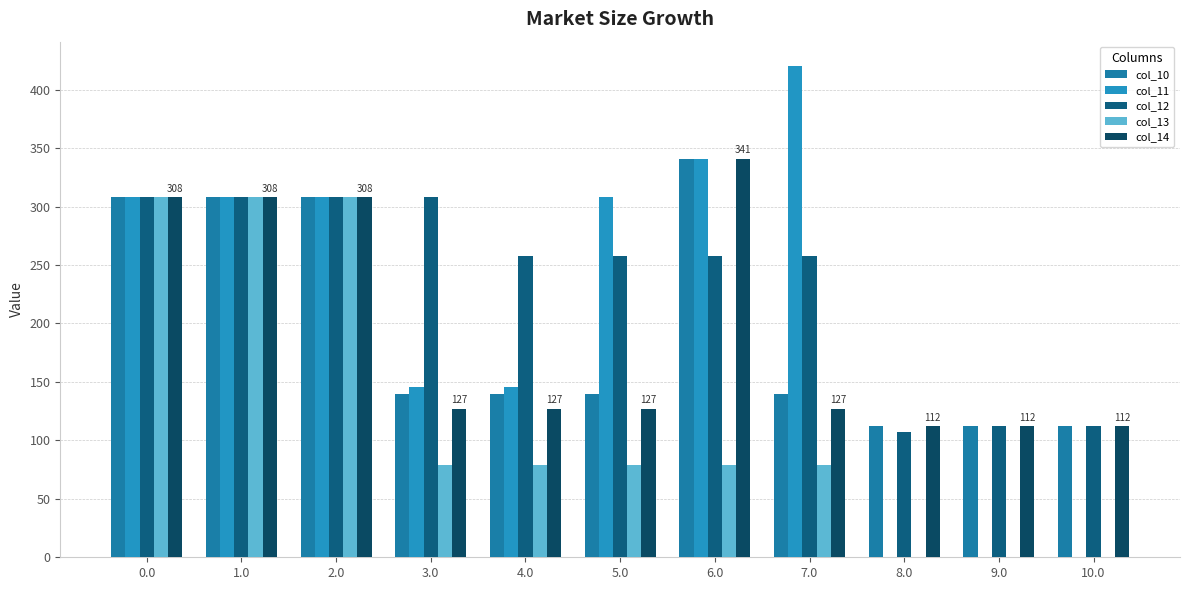

Reading left to right, transcribe all the data shown in this chart.

col_10: 308.0	308.0	308.0	139.6	139.6	139.6	341.0	139.6	112.0	112.0	112.0
col_11: 308.0	308.0	308.0	145.8	145.8	308.0	341.0	420.0	0.0	0.0	0.0
col_12: 308.0	308.0	308.0	308.0	257.7	257.7	257.7	257.7	107.5	112.0	112.0
col_13: 308.0	308.0	308.0	78.8	78.8	78.8	78.8	78.8	0.0	0.0	0.0
col_14: 308.0	308.0	308.0	126.9	126.9	126.9	341.0	126.9	112.0	112.0	112.0